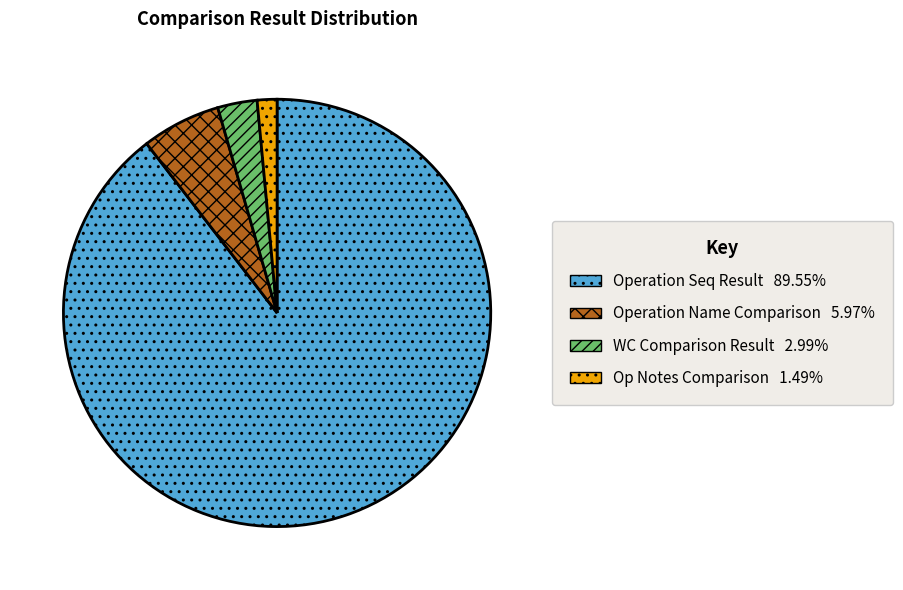

How many slices are in this pie chart?

4